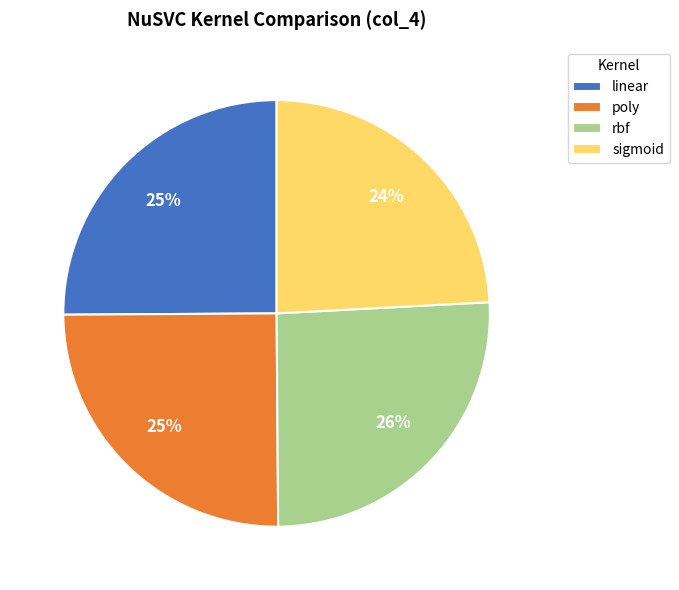

Is it true that sigmoid is 24% of the pie?

True